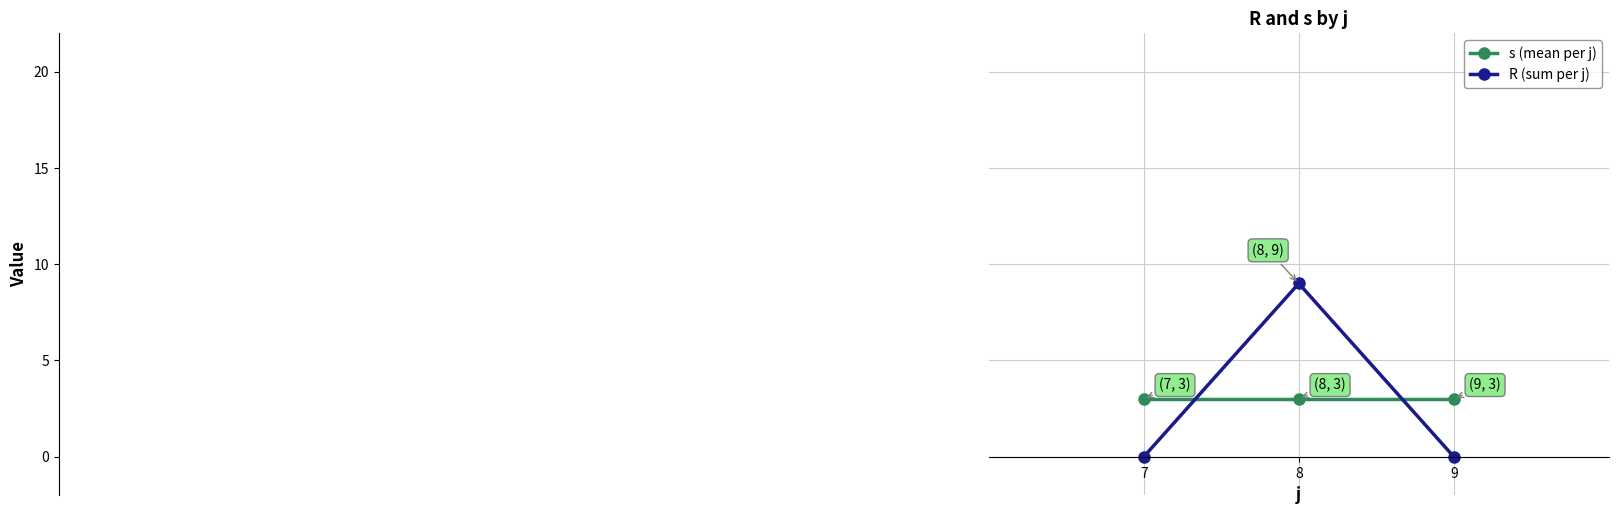

Rank the series by their maximum value, from highest to lowest.

R (sum per j), s (mean per j)